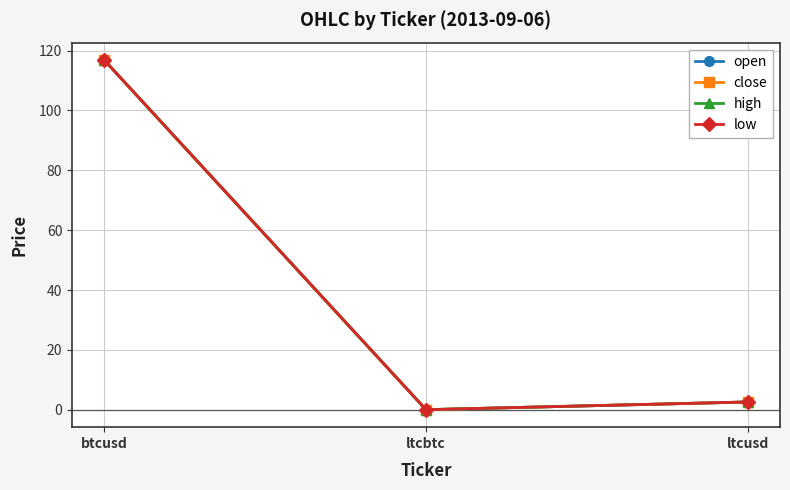

Where is low nearest to the value 58?

ltcusd